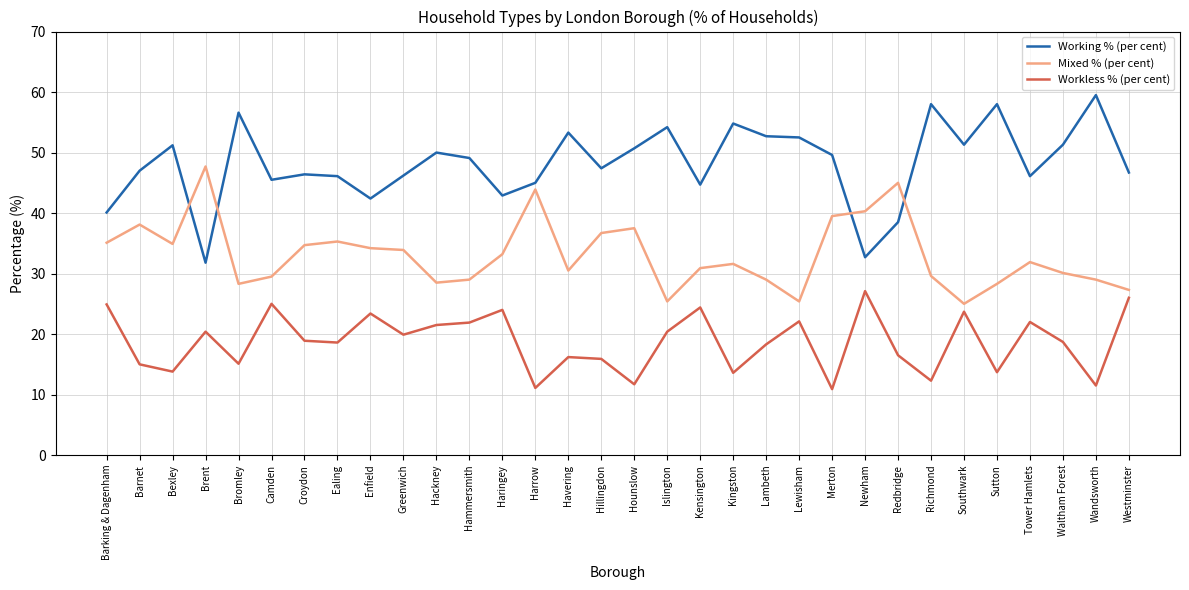

Read the Mixed % (per cent) value at Islington.

25.4